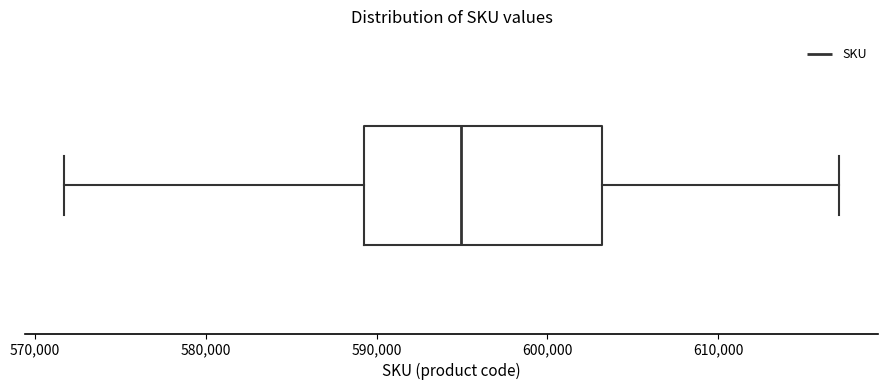

Read this box plot against the x-axis: the position of the median line, the range covered by the box, and the ends of both whiskers. The values are not printed on the chart, so give them approximately, as read against the axis.

median 595000, box 589000 to 603000, whiskers 572000 to 617000